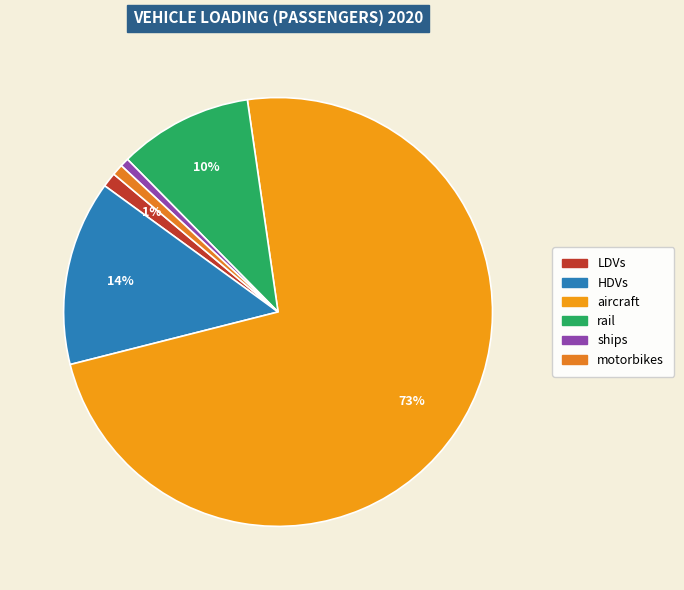

True or false: HDVs accounts for 1% of the total.

False